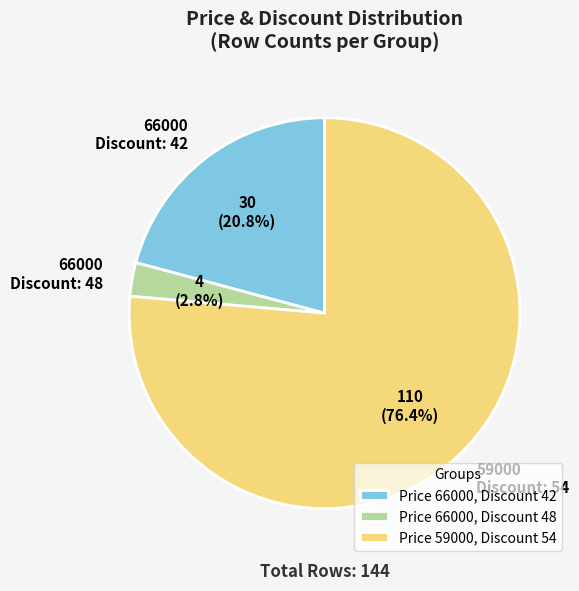

Does any single category account for the majority?

Yes